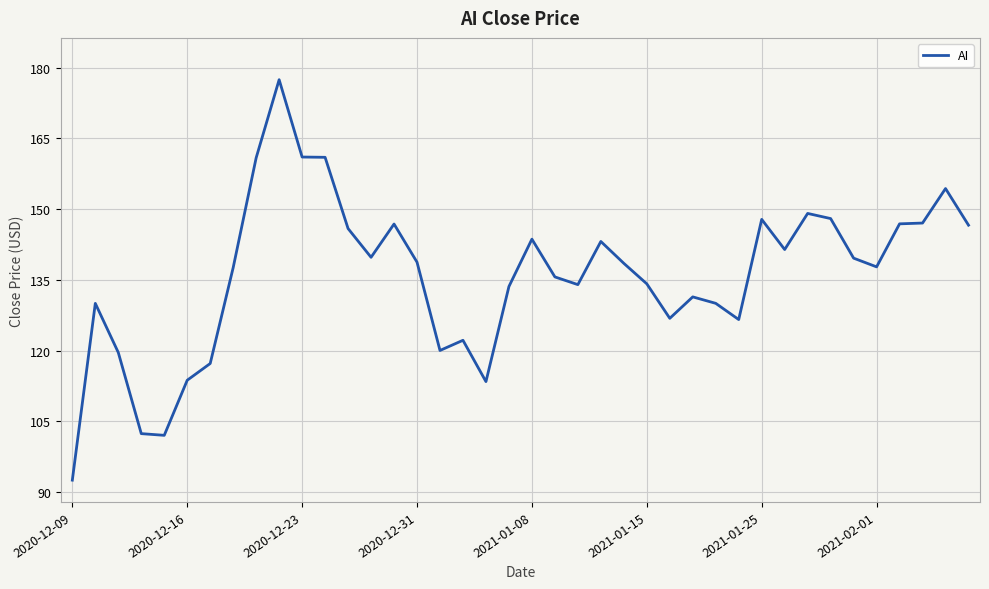

Is this an area chart (filled region under the line)?

No